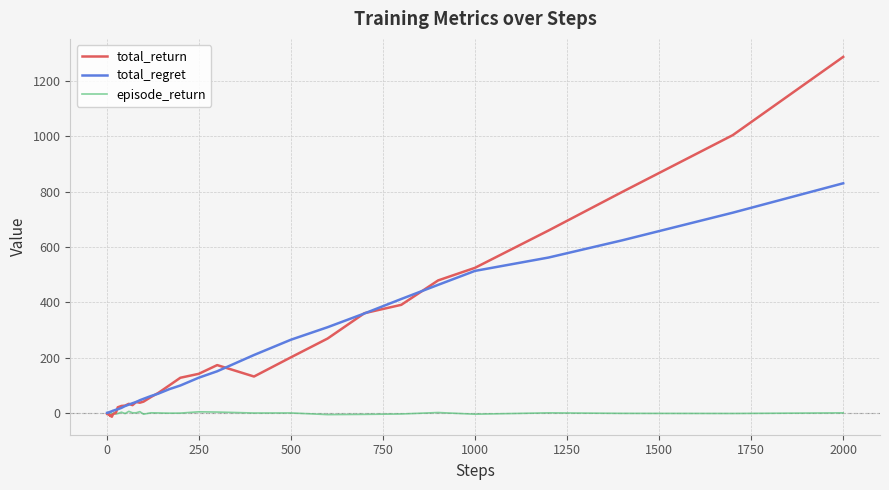

List the series in order of their peak value, lowest first.

episode_return, total_regret, total_return